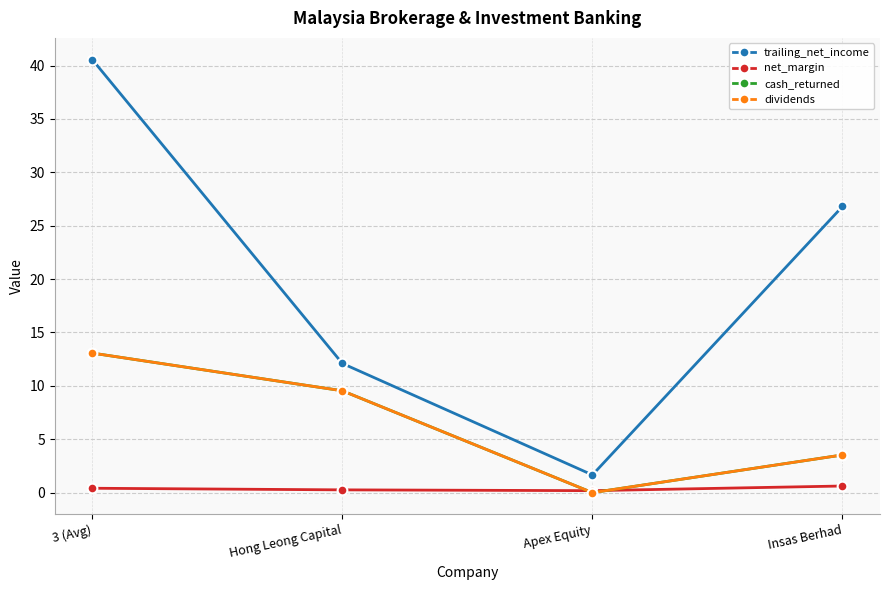

Read the net_margin value at Hong Leong Capital.

0.3